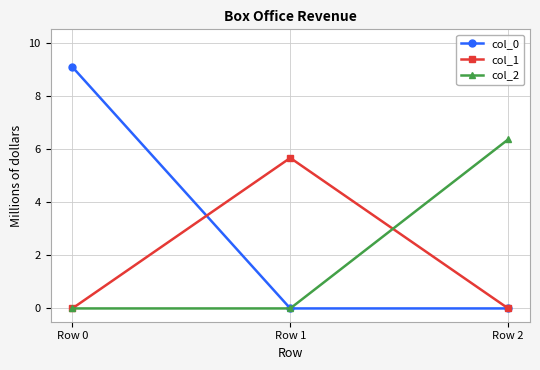

List the series in order of their peak value, highest first.

col_0, col_2, col_1